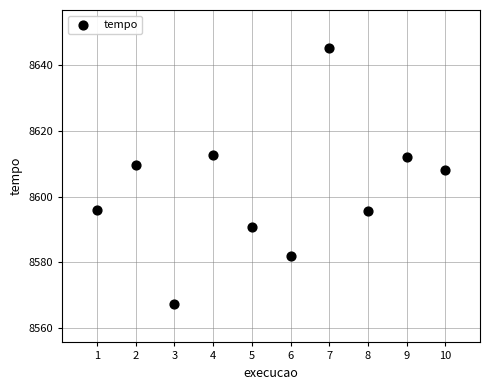

What is the average Y value?

8601.9